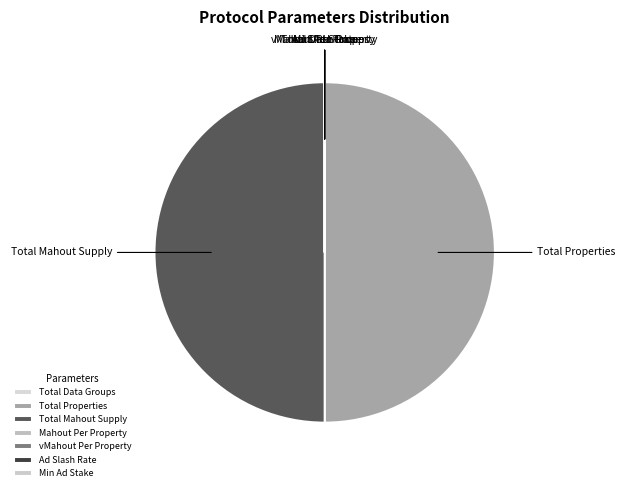

The Total Properties slice represents 55% of the pie. True or false?

False